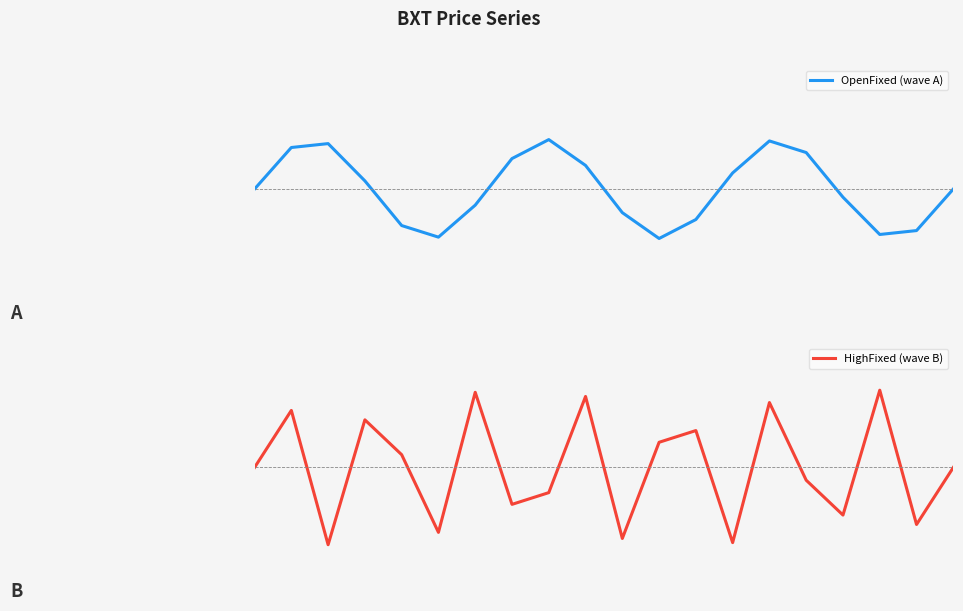

At how many categories does at least one series exceed 0?

14